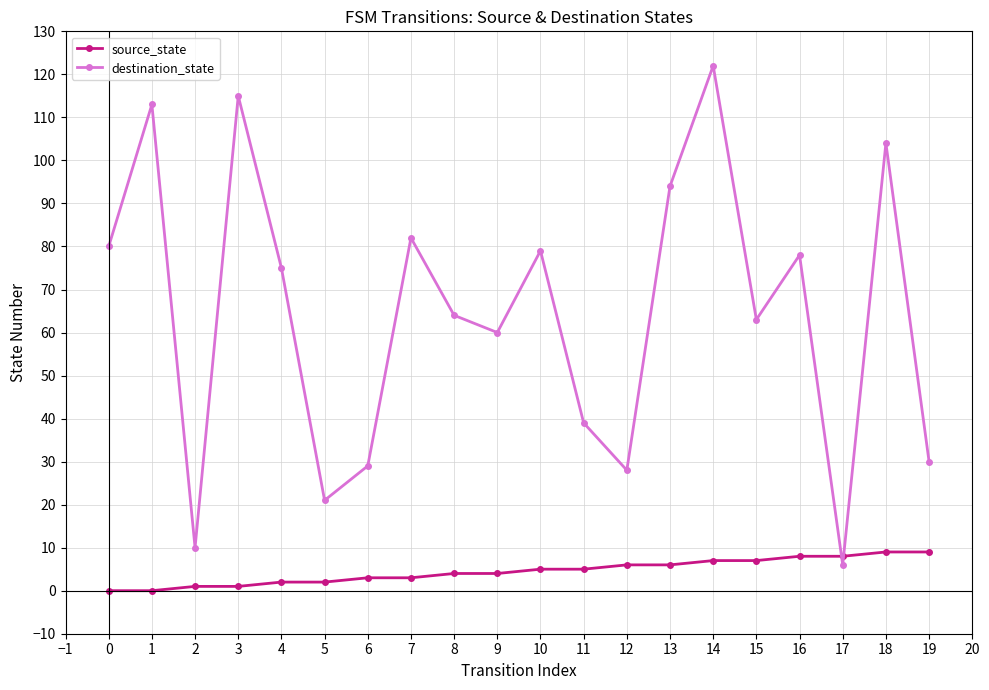

True or false: source_state has a value of 7 at 15.

True